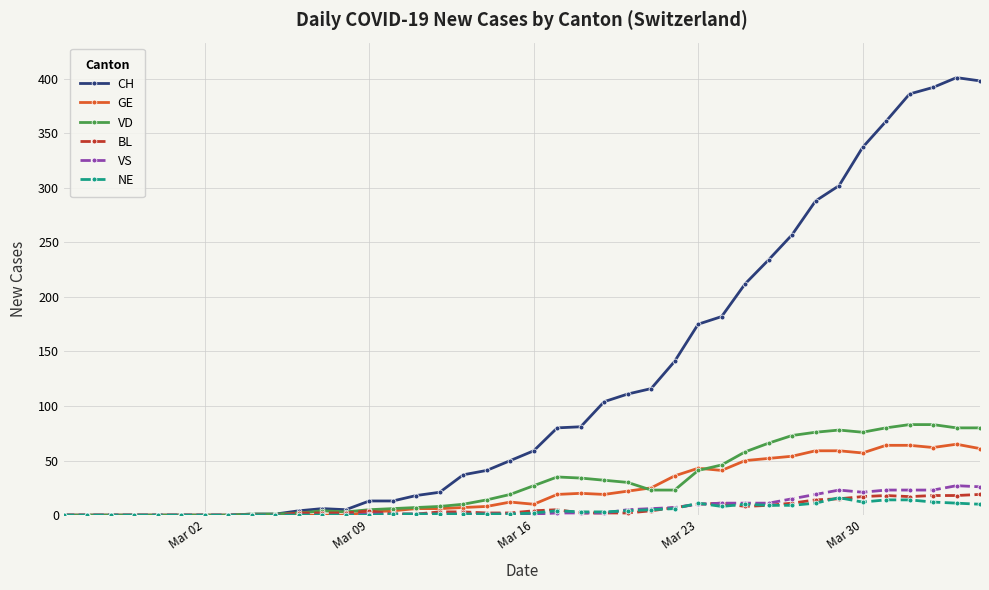

True or false: NE has more than 1 interior local peaks.

True